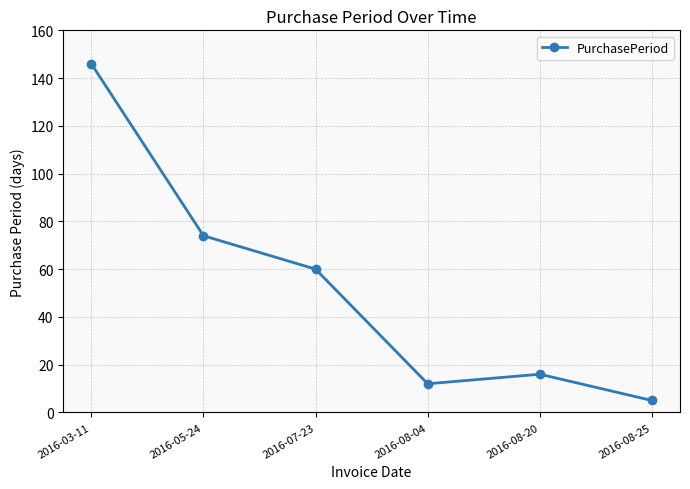

Which has a higher value, 2016-08-25 or 2016-03-11?

2016-03-11